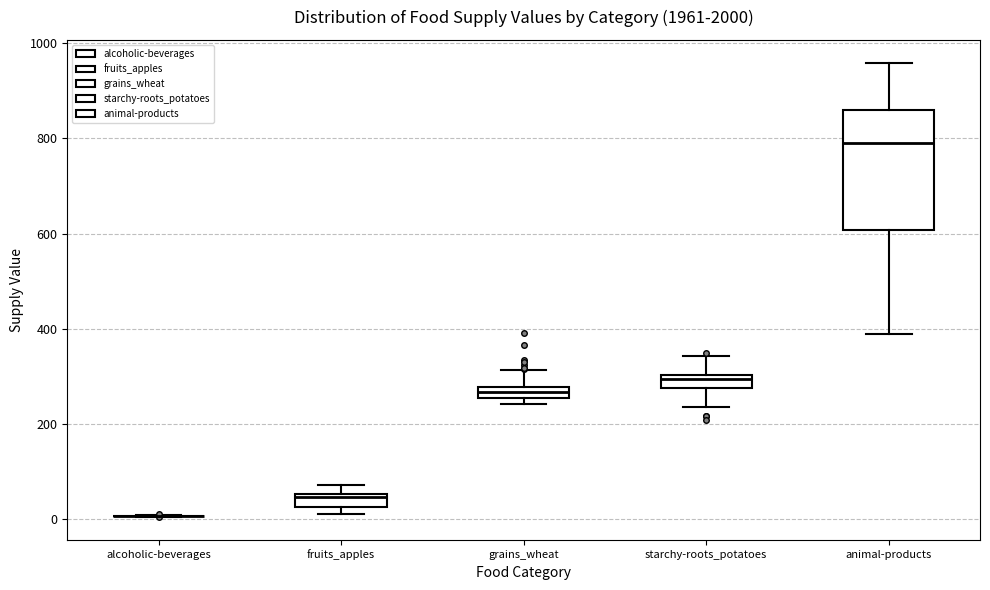

Which box is the tallest, from its lower edge to its upper edge?

animal-products